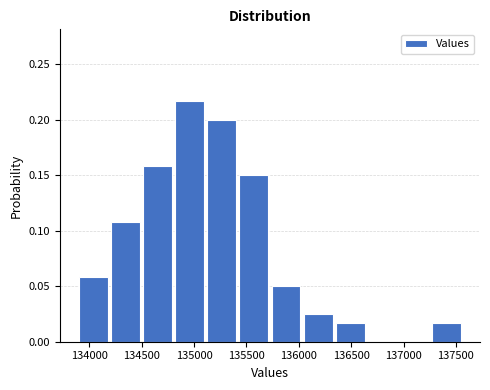

Over which range of the x-axis is the bar tallest?

134800 to 135150